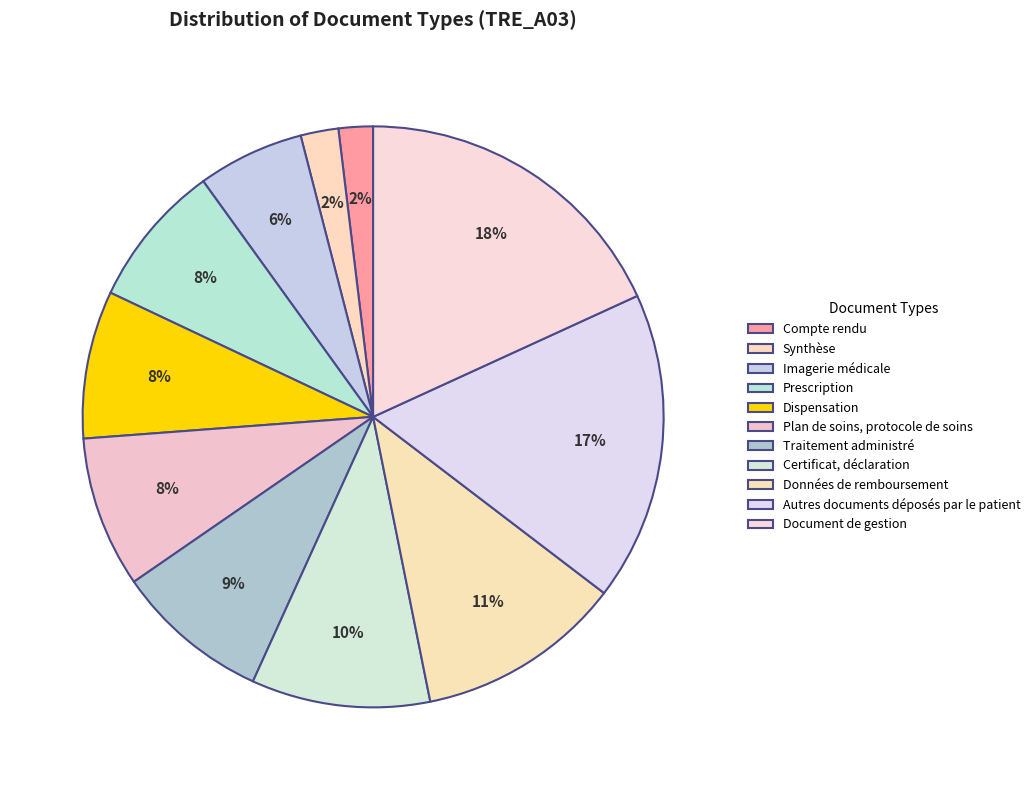

Count the number of slices in the pie.

11